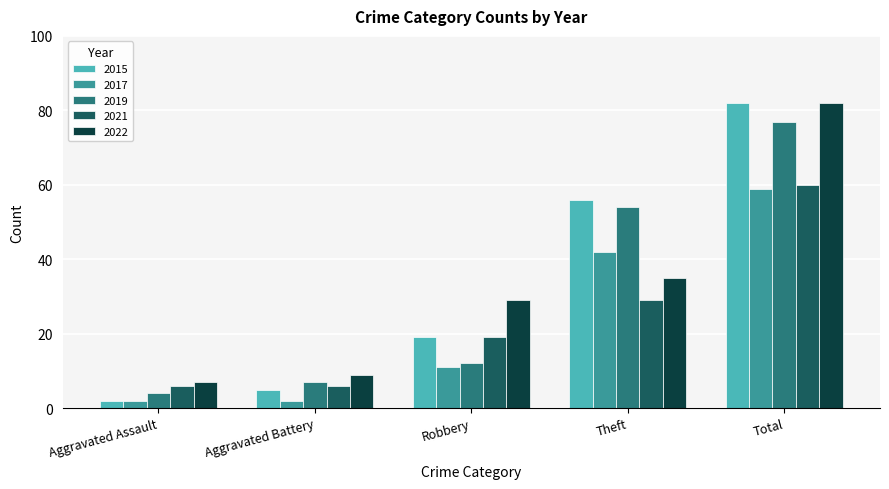

At which label does 2019 reach its minimum?

Aggravated Assault